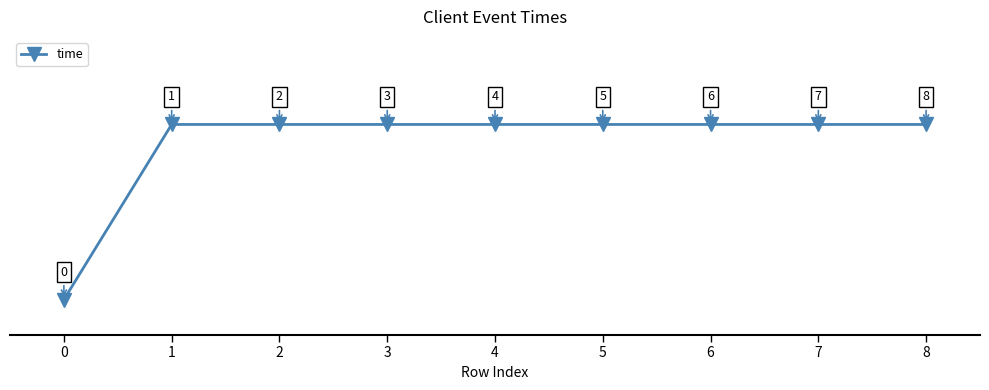

Reading left to right, list all the values displayed in this chart.

0.0	1.0	1.0	1.0	1.0	1.0	1.0	1.0	1.0